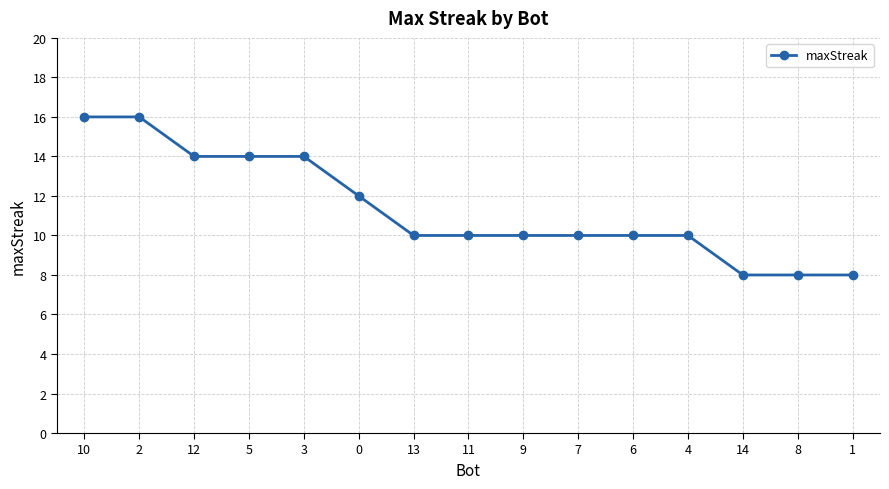

What is the sum of all values?

170